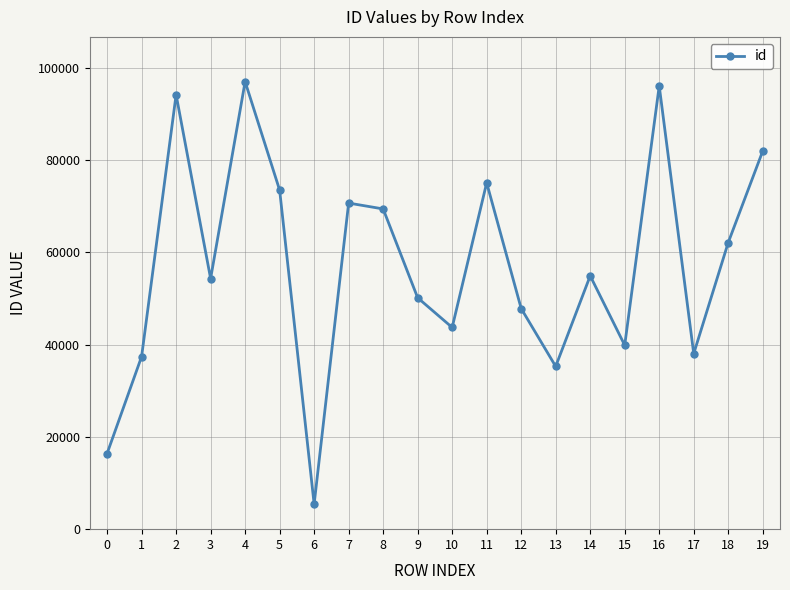

What is the sum of the values at 15 and 17?

77912